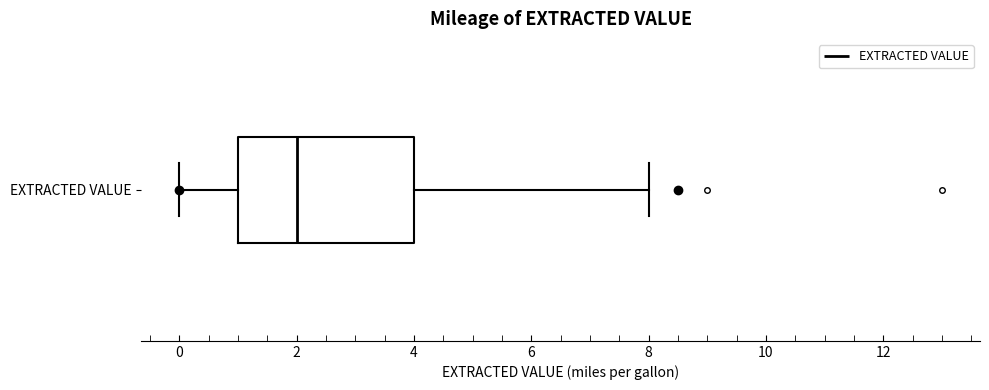

Read this box plot against the x-axis: the position of the median line, the range covered by the box, and the ends of both whiskers. The values are not printed on the chart, so give them approximately, as read against the axis.

median 2, box 1 to 4, whiskers 0 to 8